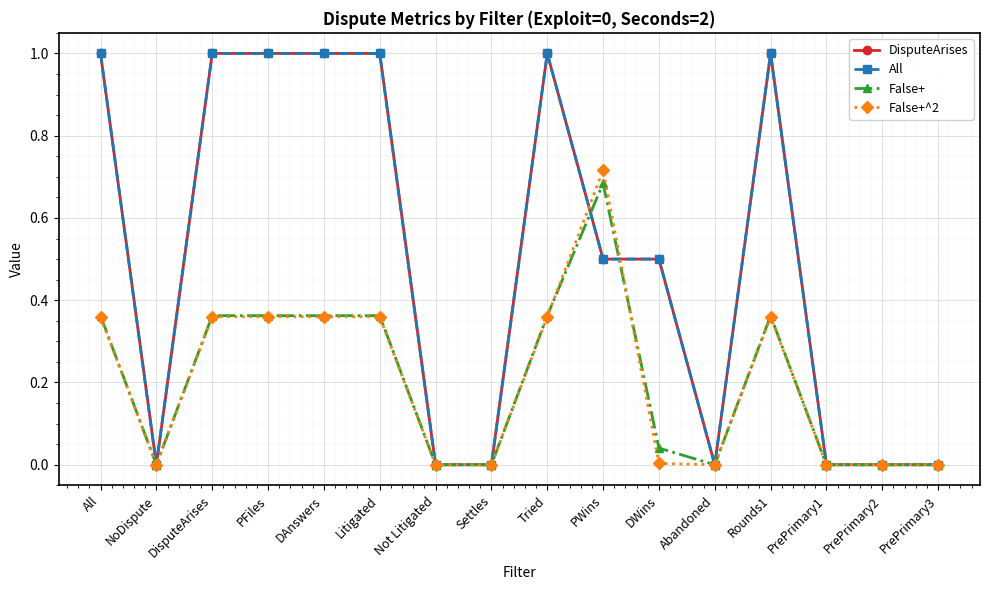

Does the chart display data point markers on the line(s)?

Yes